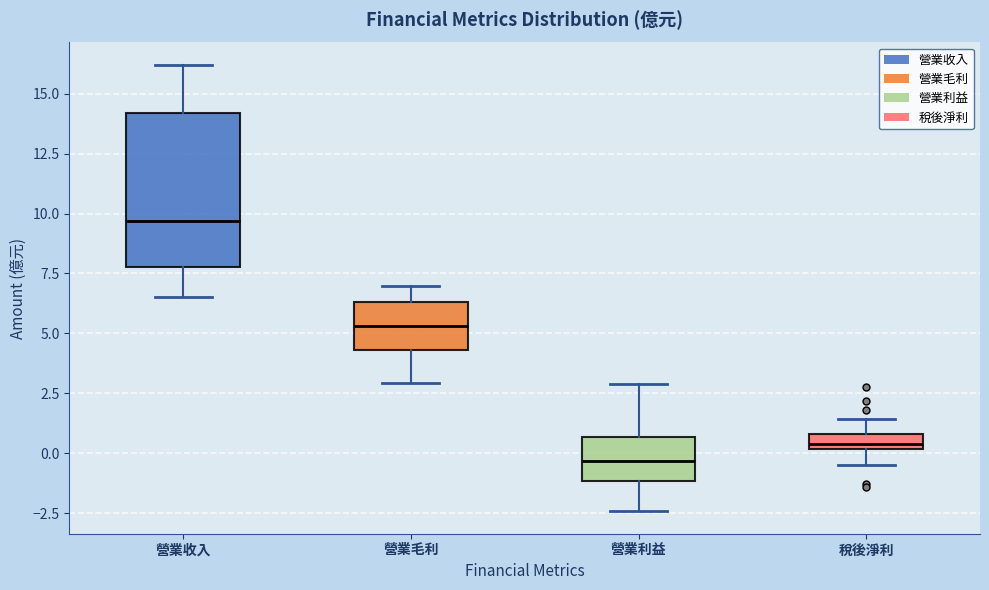

Where does the upper whisker of the box for 營業利益 end on the y-axis? The values are not printed on the chart, so give them approximately, as read against the axis.

3.0